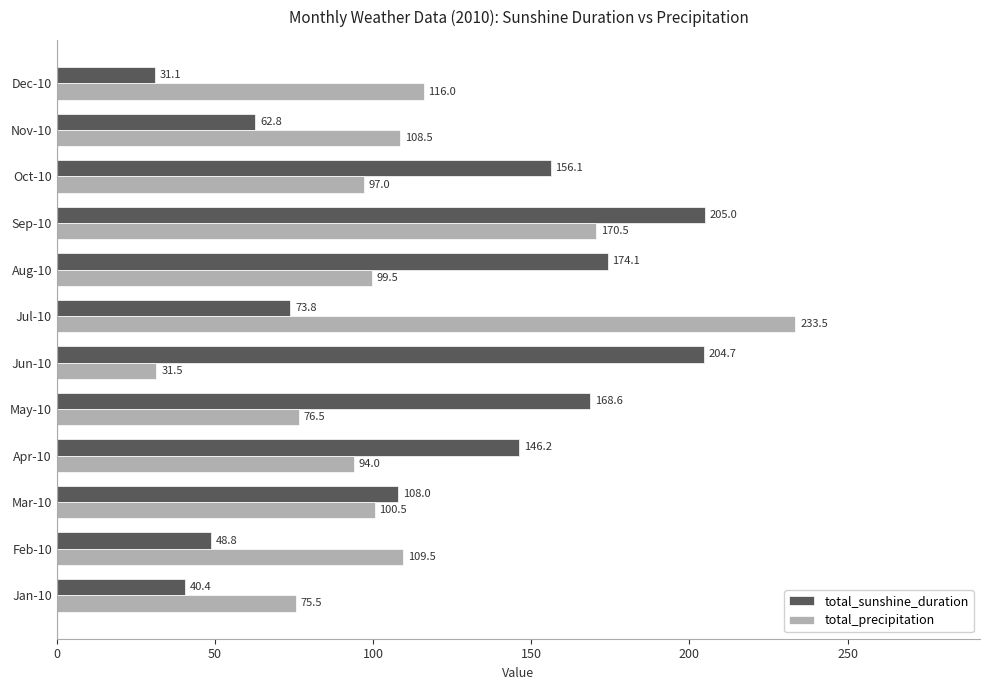

Which series has the largest total across all categories?

total_sunshine_duration